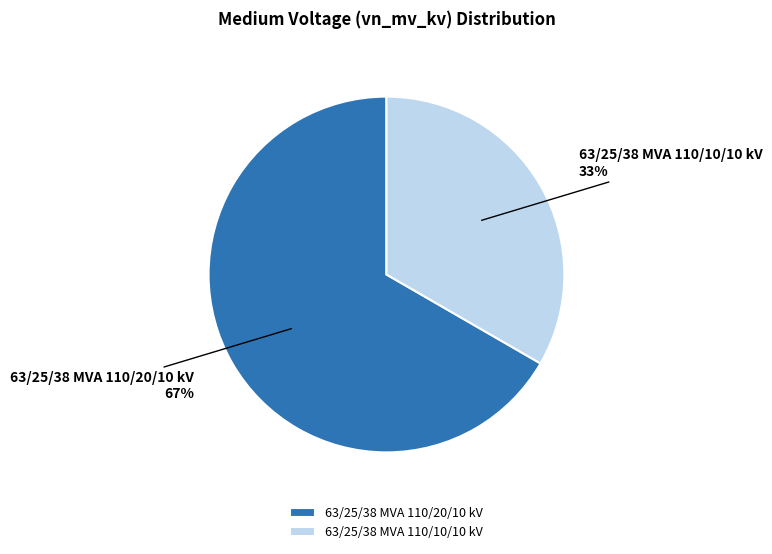

Does 63/25/38 MVA 110/10/10 kV account for over 50% of the chart?

No